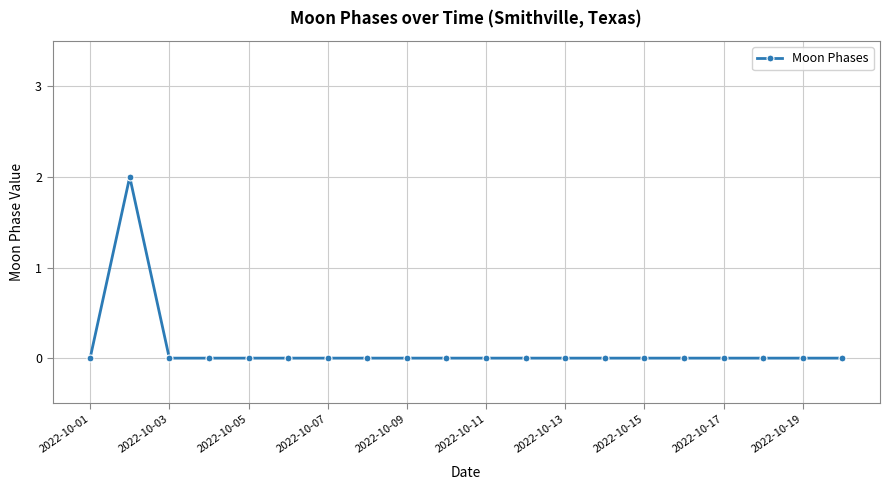

Count the number of data series in this chart.

1